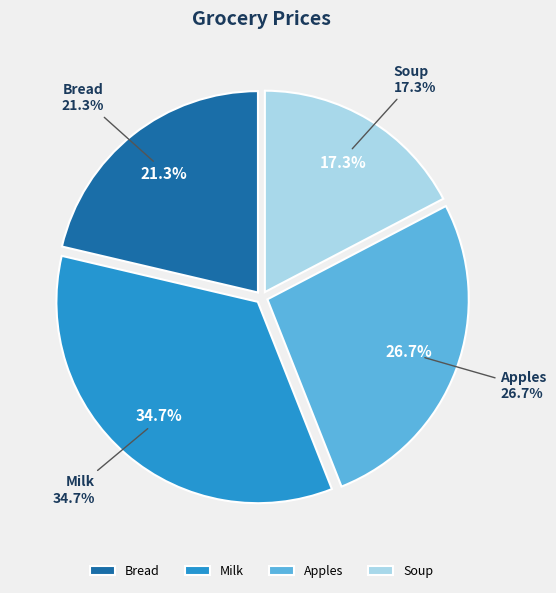

Does Apples account for over 50% of the chart?

No